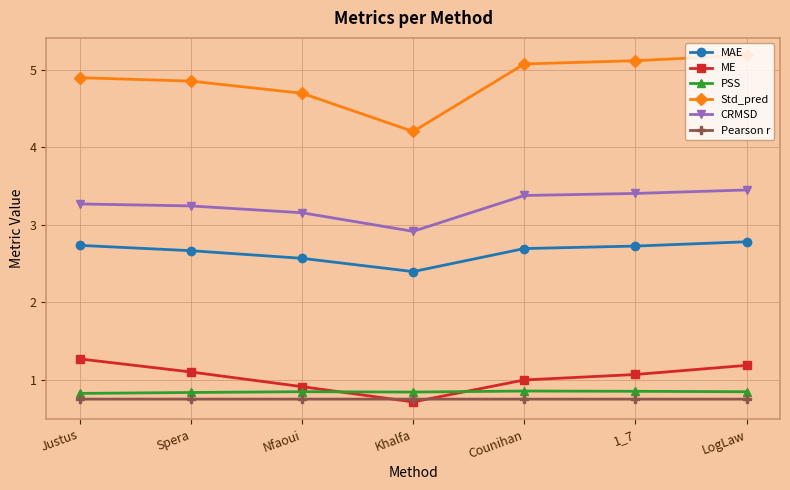

What is the label of the 2nd point from the left?

Spera